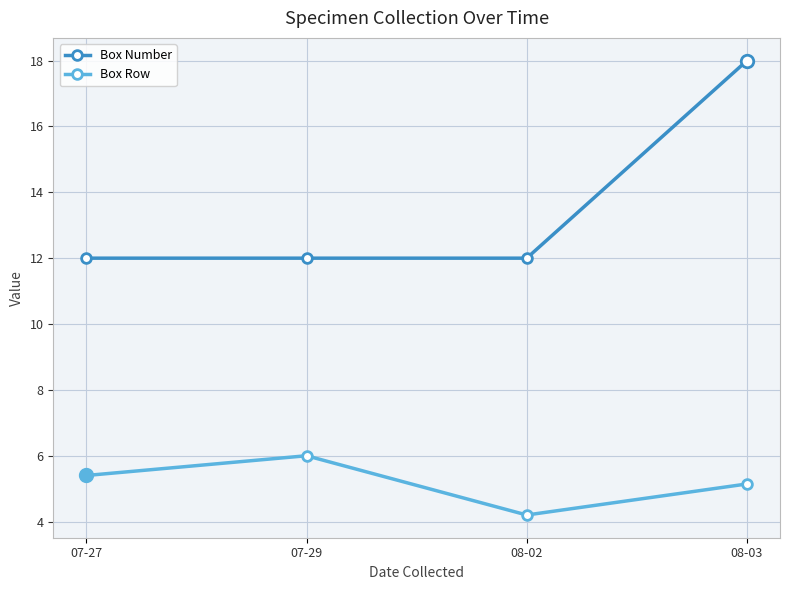

Rank the series by their average value, from lowest to highest.

Box Row, Box Number